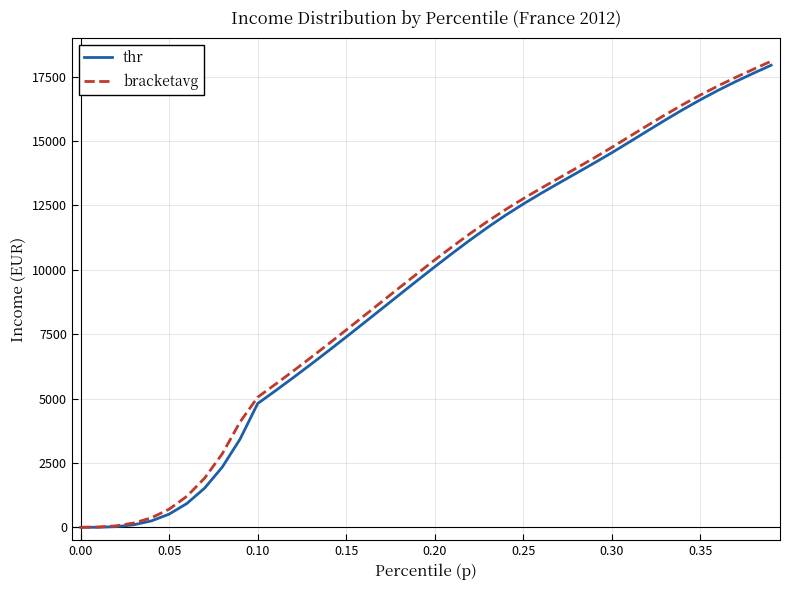

Which series has the largest range (max minus min)?

bracketavg